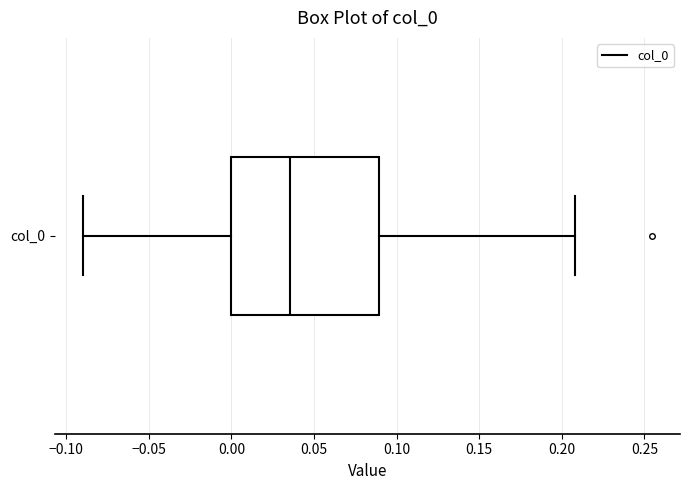

Where does the left whisker of the box for col_0 end on the x-axis? The values are not printed on the chart, so give them approximately, as read against the axis.

-0.090